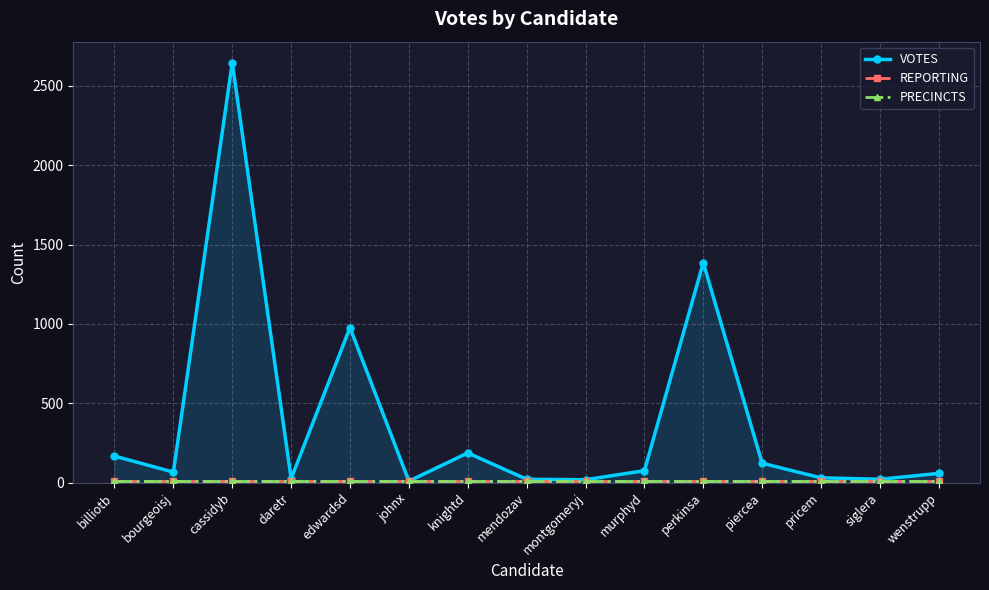

Reading left to right, what are all the values shown in this chart?

VOTES: 167	66	2647	25	977	9	187	21	18	75	1386	122	30	21	58
REPORTING: 11	11	11	11	11	11	11	11	11	11	11	11	11	11	11
PRECINCTS: 11	11	11	11	11	11	11	11	11	11	11	11	11	11	11